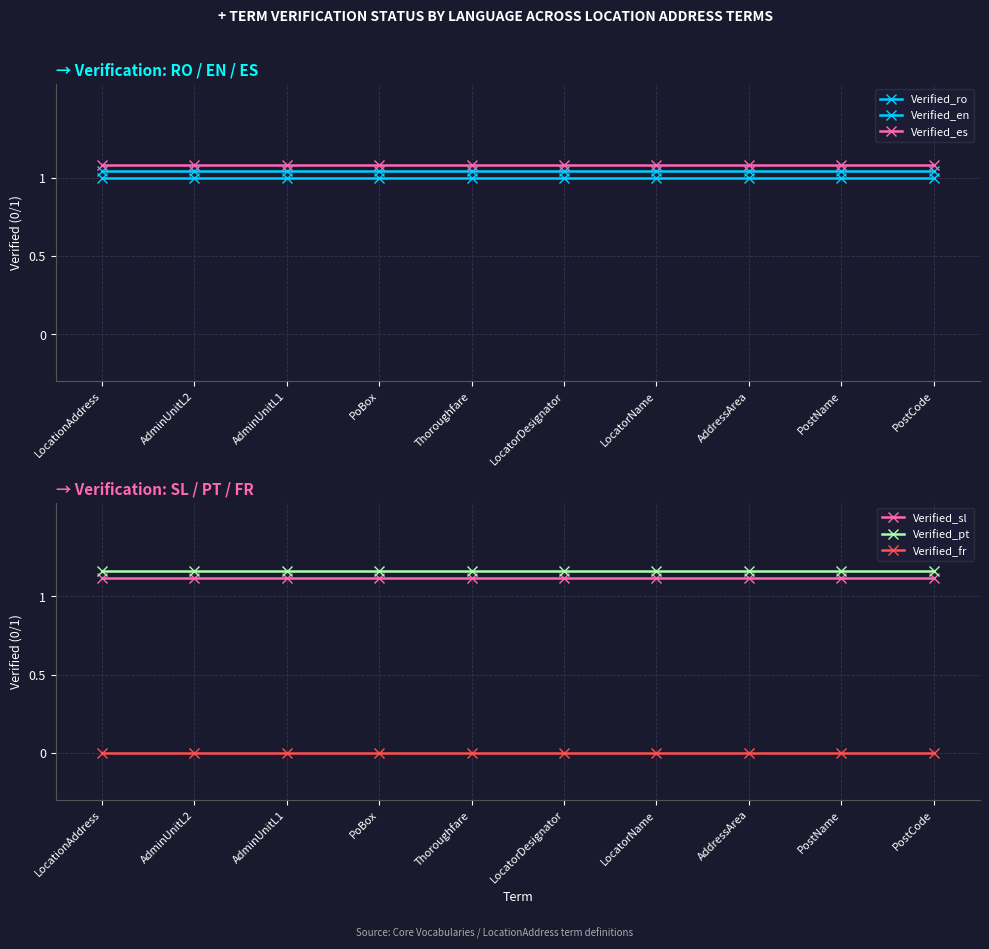

What is the total value across all series at LocatorDesignator?

5.4